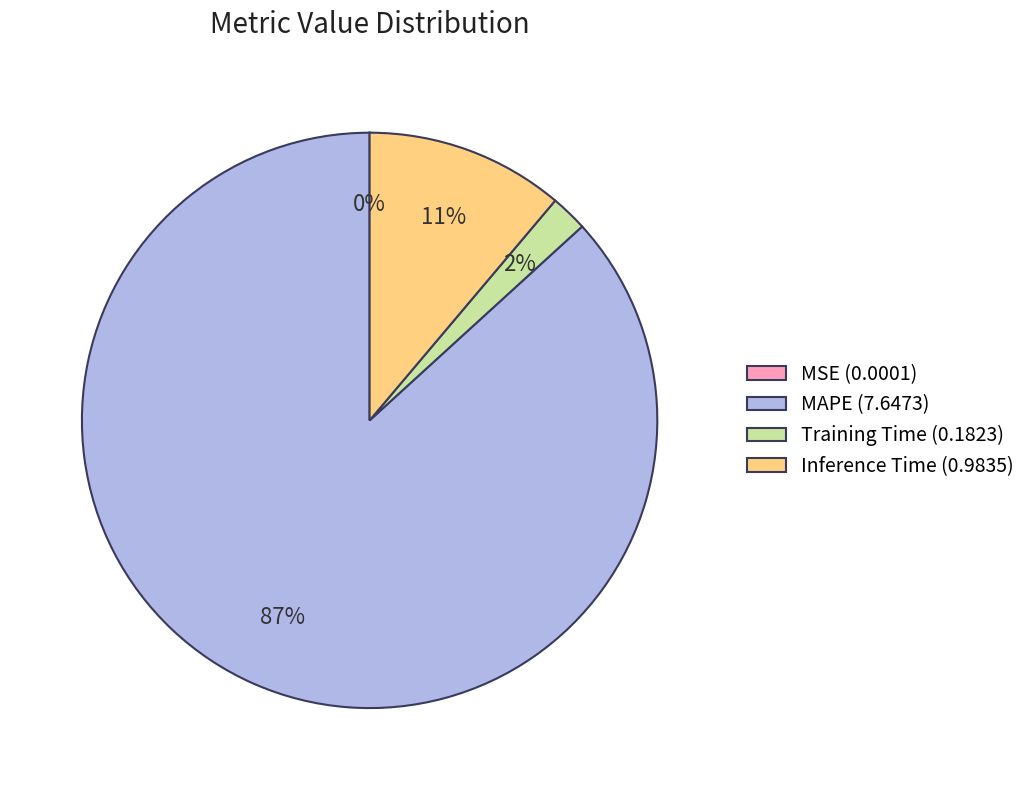

To the nearest percent, what is the combined percentage of MAPE (7.6473) and Inference Time (0.9835)?

98%